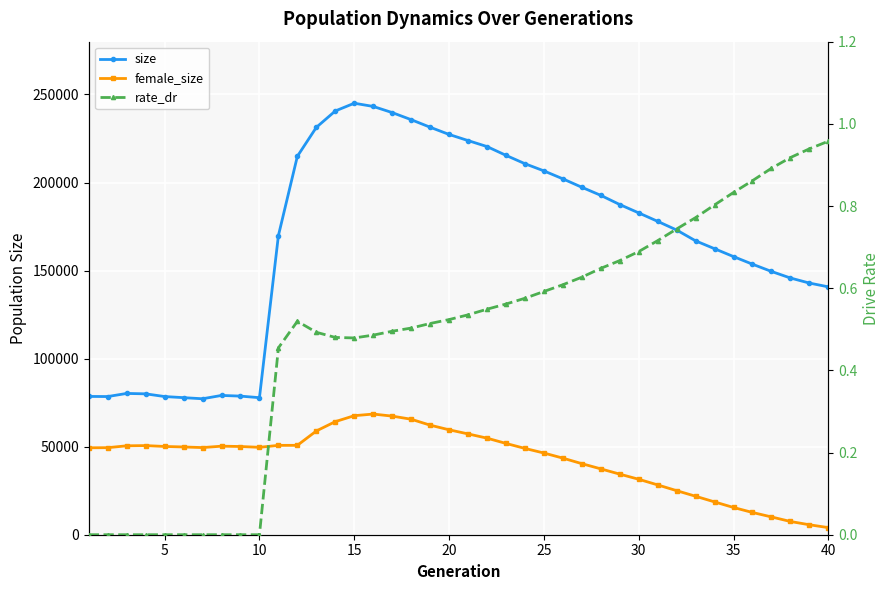

True or false: size and female_size intersect in this chart.

False